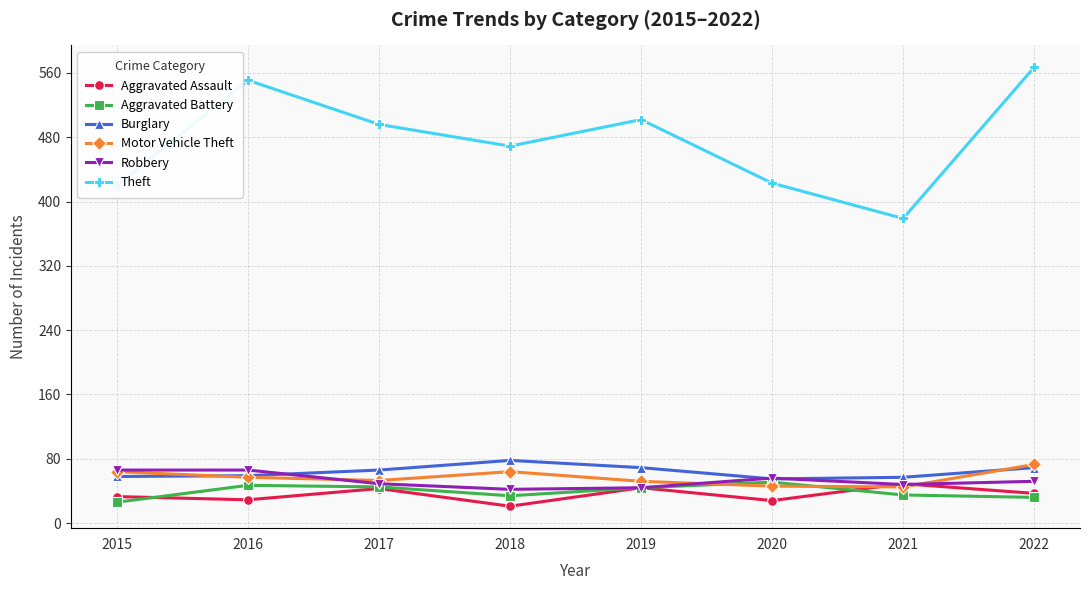

What are all the series names shown in the legend?

Aggravated Assault, Aggravated Battery, Burglary, Motor Vehicle Theft, Robbery, Theft